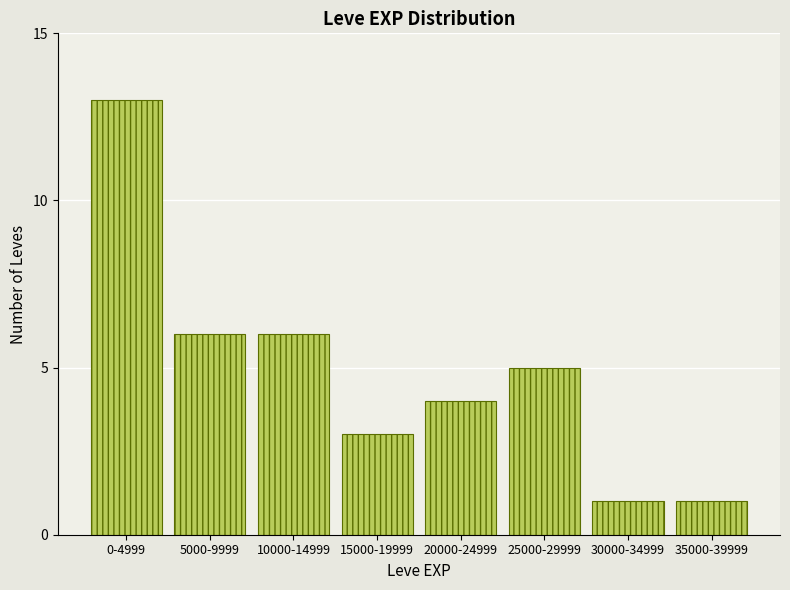

Reading left to right, what are all the values shown in this chart?

13	6	6	3	4	5	1	1